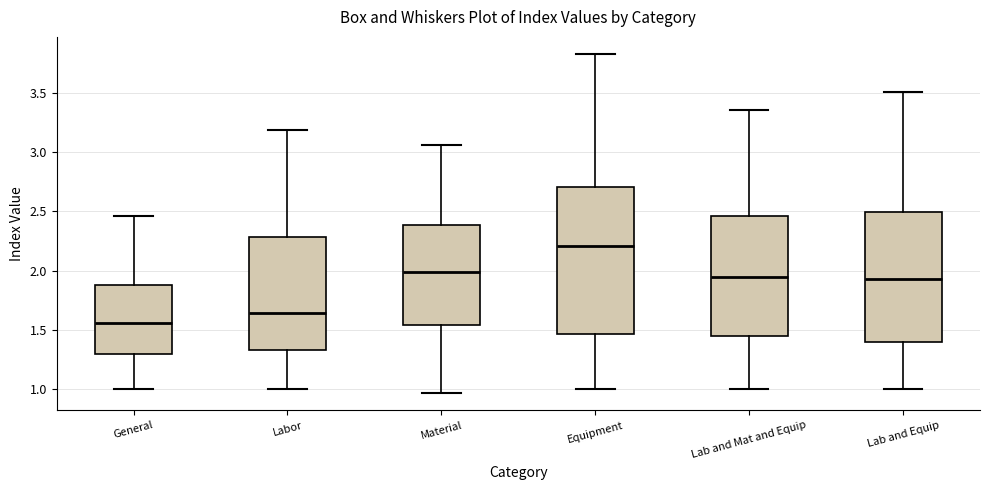

Reading left to right, read every box against the y-axis: the position of its median line, the range the box covers, and the ends of its whiskers. The values are not printed on the chart, so give them approximately, as read against the axis.

General: median 1.55, box 1.30 to 1.90, whiskers 1.00 to 2.45
Labor: median 1.65, box 1.35 to 2.30, whiskers 1.00 to 3.20
Material: median 2.00, box 1.55 to 2.40, whiskers 0.95 to 3.05
Equipment: median 2.20, box 1.45 to 2.70, whiskers 1.00 to 3.85
Lab and Mat and Equip: median 1.95, box 1.45 to 2.45, whiskers 1.00 to 3.35
Lab and Equip: median 1.95, box 1.40 to 2.50, whiskers 1.00 to 3.50